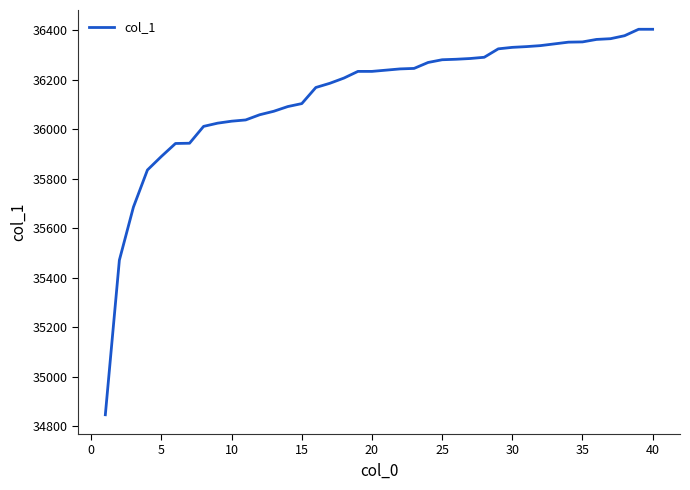

What is the difference between the maximum and minimum values?

1556